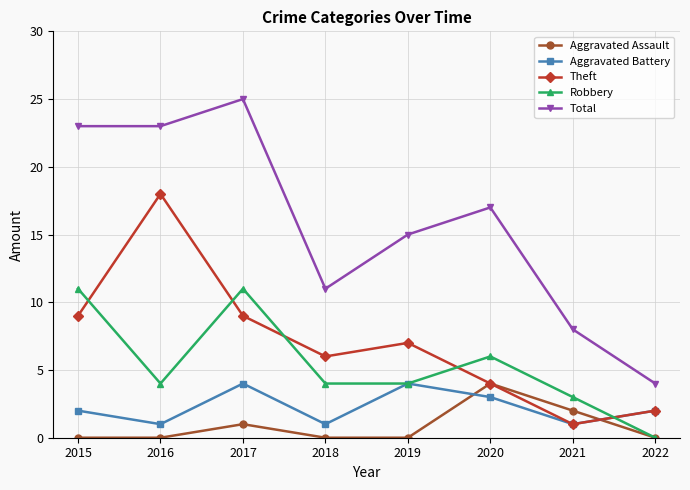

Which category has the highest value in the Aggravated Assault series?

2020